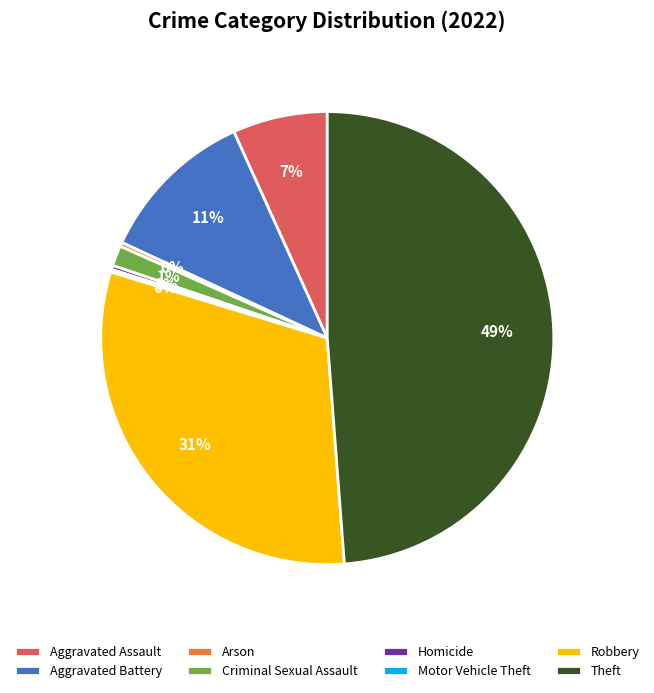

Is Robbery the majority of the pie?

No